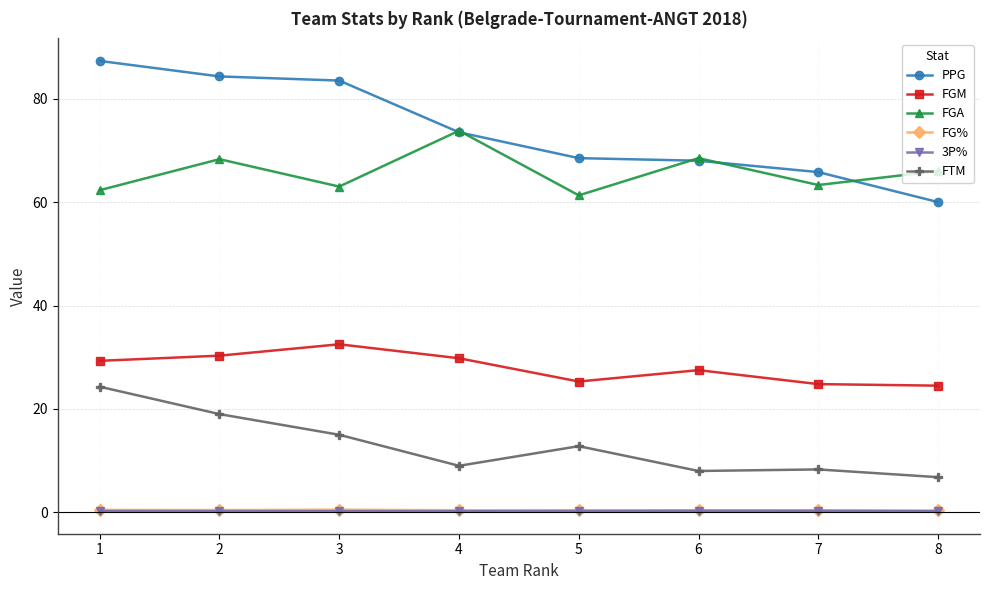

Which series changed the most between 4 and 8?

PPG